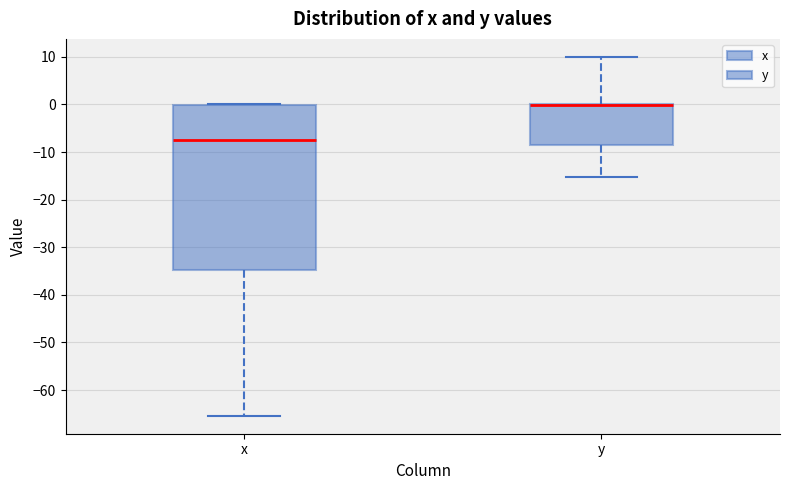

Reading left to right, transcribe this box plot: for each box, give where its median line is, the range the box spans, and where its two whiskers end, as read against the y-axis. The values are not printed on the chart, so give them approximately, as read against the axis.

x: median -8, box -35 to 0, whiskers -65 to 0
y: median 0 (drawn on the box's upper edge), box -8 to 0, whiskers -15 to 10